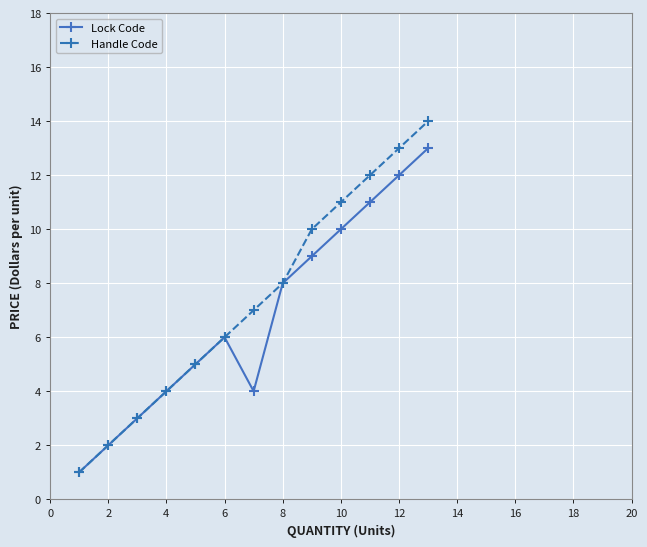

Is this an area chart (filled region under the line)?

No